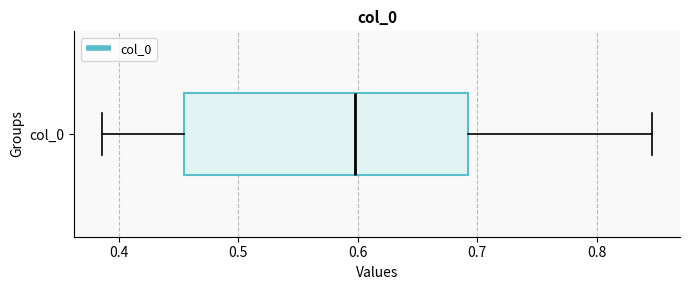

Where is the right edge of the box for col_0 on the x-axis? The values are not printed on the chart, so give them approximately, as read against the axis.

0.69